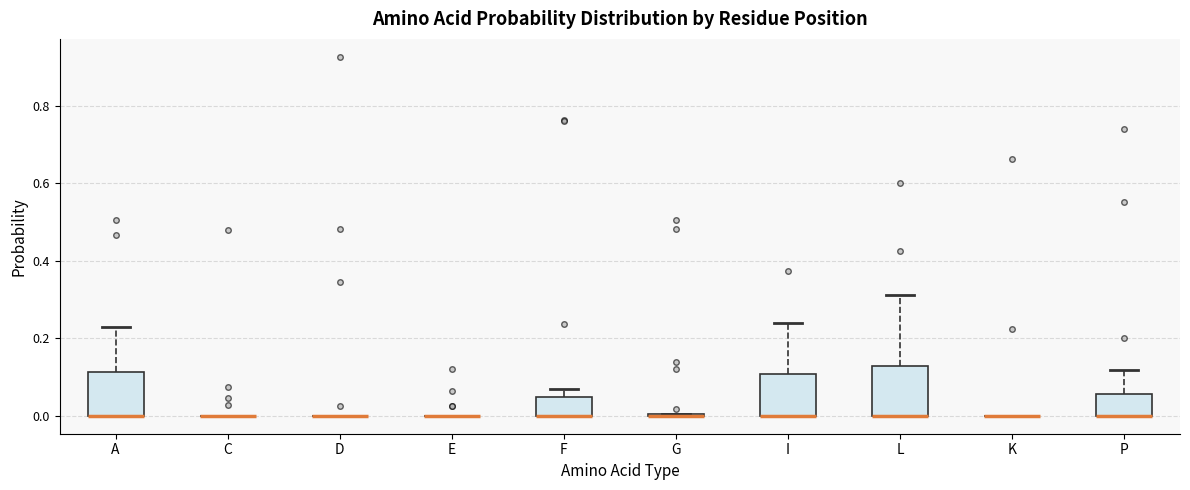

Reading left to right, transcribe this box plot: for each box, give where its median line is, the range the box spans, and where its two whiskers end, as read against the y-axis. The values are not printed on the chart, so give them approximately, as read against the axis.

A: median 0.00 (drawn on the box's lower edge), box 0.00 to 0.12, whiskers 0.00 to 0.24
C: box collapsed to a line at 0.00, whiskers 0.00 to 0.00
D: box collapsed to a line at 0.00, whiskers 0.00 to 0.00
E: box collapsed to a line at 0.00, whiskers 0.00 to 0.00
F: median 0.00 (drawn on the box's lower edge), box 0.00 to 0.04, whiskers 0.00 to 0.06
G: box collapsed to a line at 0.00, whiskers 0.00 to 0.00
I: median 0.00 (drawn on the box's lower edge), box 0.00 to 0.10, whiskers 0.00 to 0.24
L: median 0.00 (drawn on the box's lower edge), box 0.00 to 0.12, whiskers 0.00 to 0.32
K: box collapsed to a line at 0.00, whiskers 0.00 to 0.00
P: median 0.00 (drawn on the box's lower edge), box 0.00 to 0.06, whiskers 0.00 to 0.12